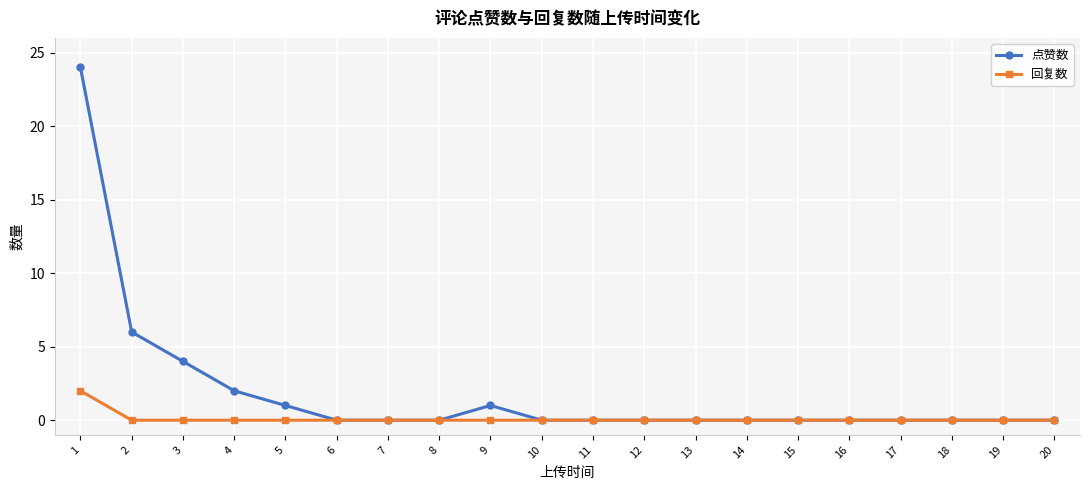

Which series has the widest spread of values?

点赞数